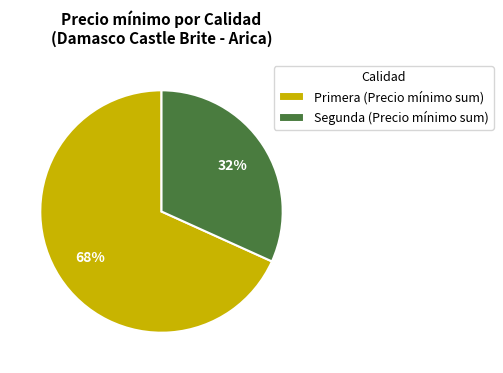

Combined, do Segunda (Precio mínimo sum) and Primera (Precio mínimo sum) account for over 50%?

Yes